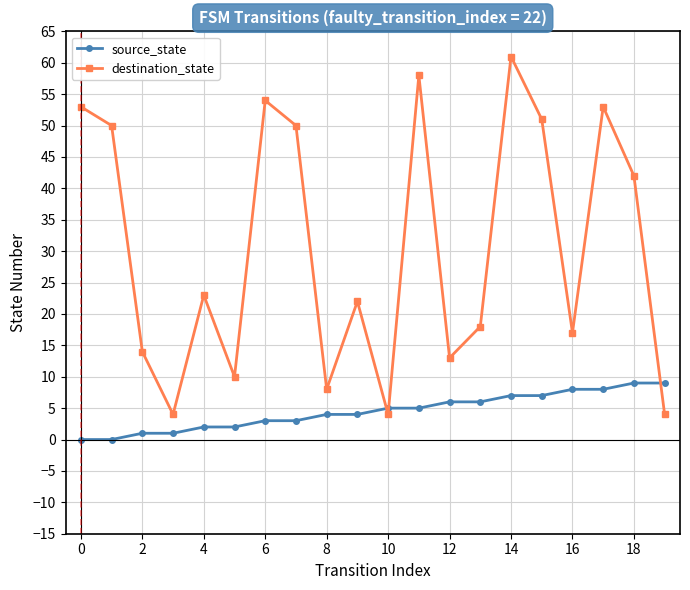

True or false: destination_state has more than 2 interior local peaks.

True